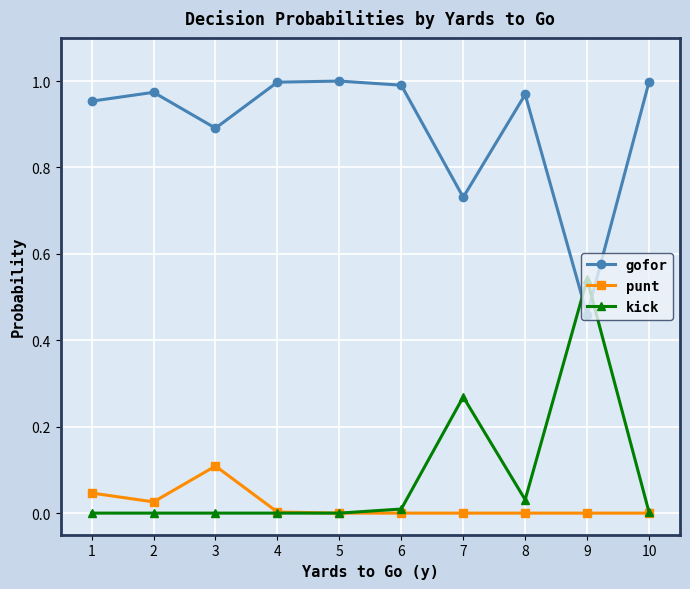

True or false: punt and gofor intersect in this chart.

False